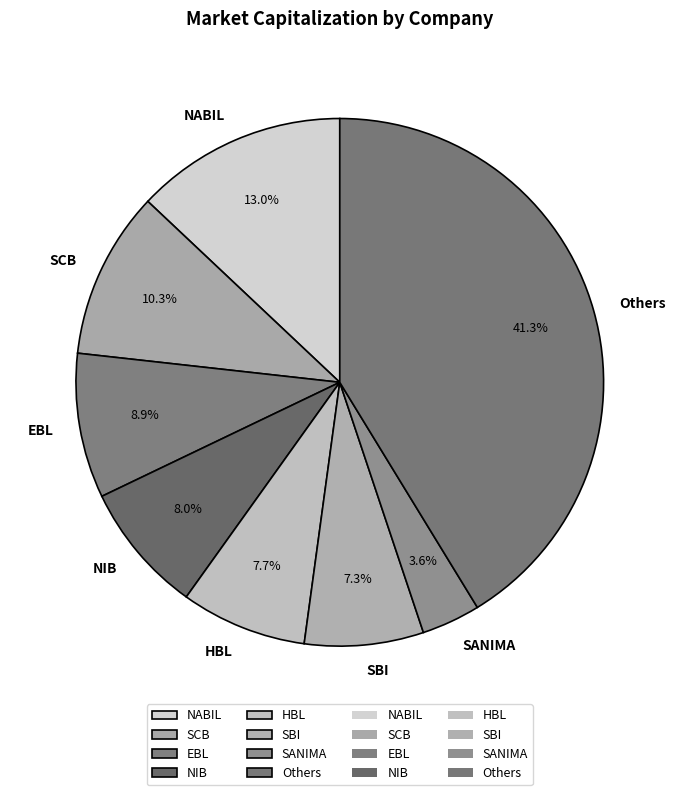

What is the largest slice in the pie chart?

Others